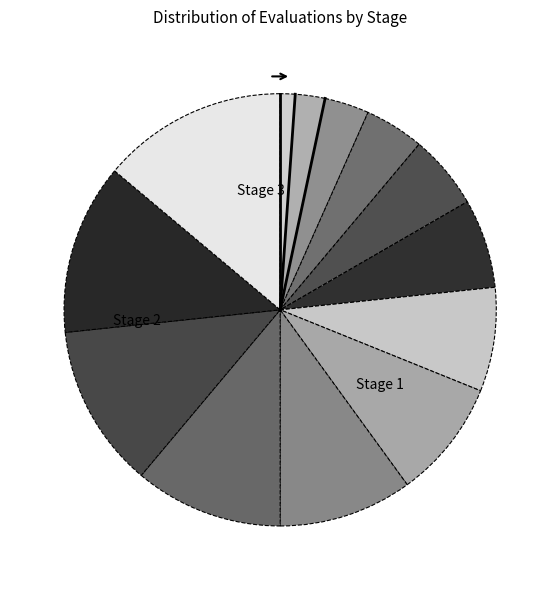

How many slices are in this pie chart?

13